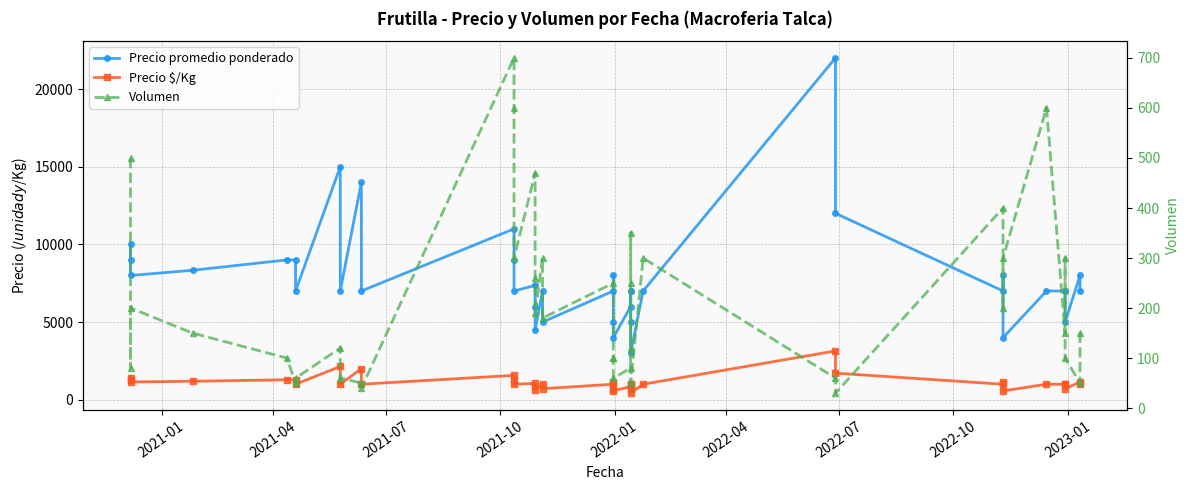

What is the maximum value shown in the chart?

22000